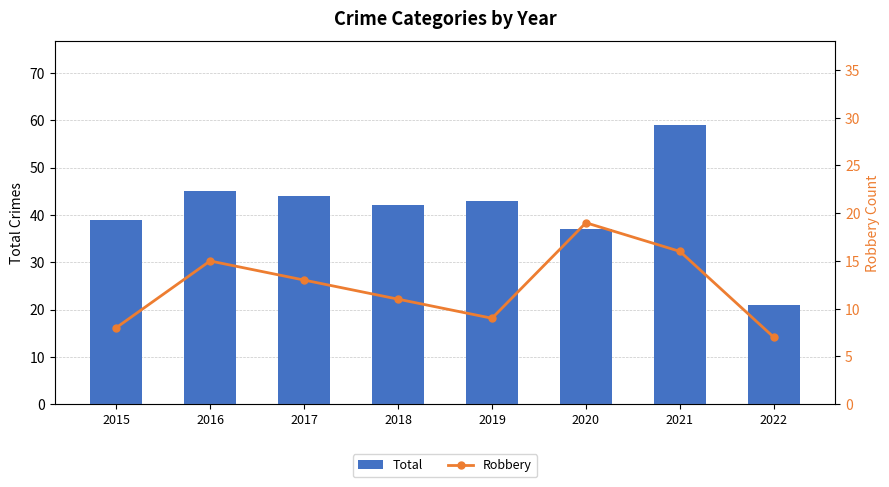

Where is Robbery nearest to the value 13?

2017